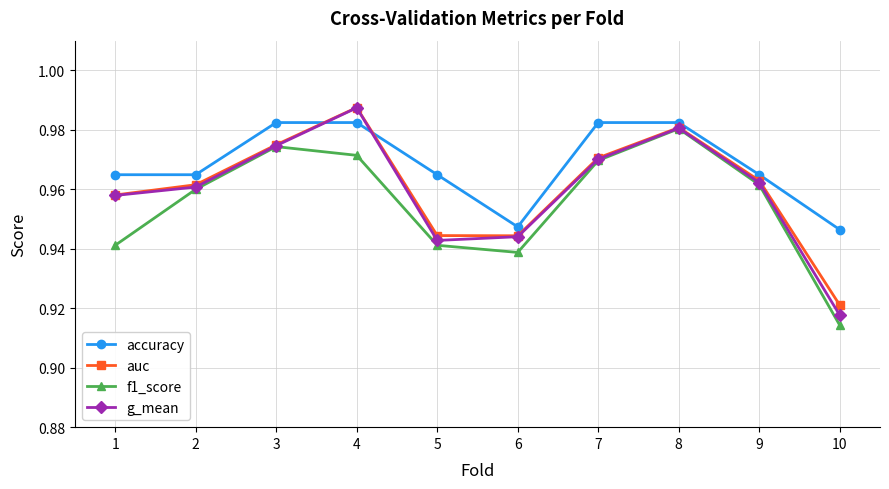

Which series changed the most between 6 and 9?

f1_score